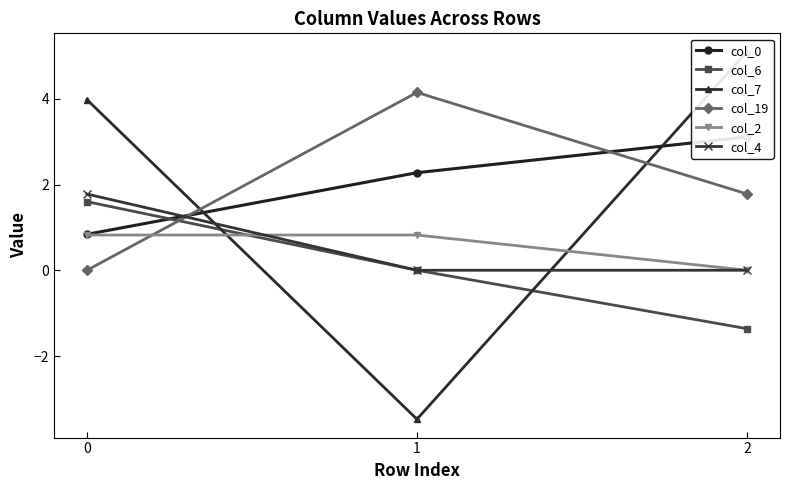

How many values in col_4 are above zero?

1